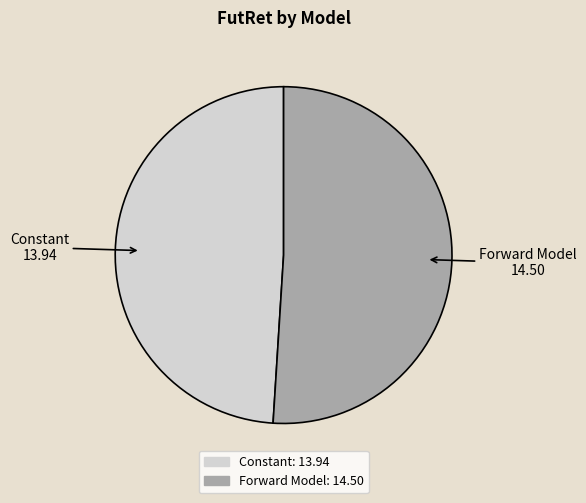

How many slices are in this pie chart?

2